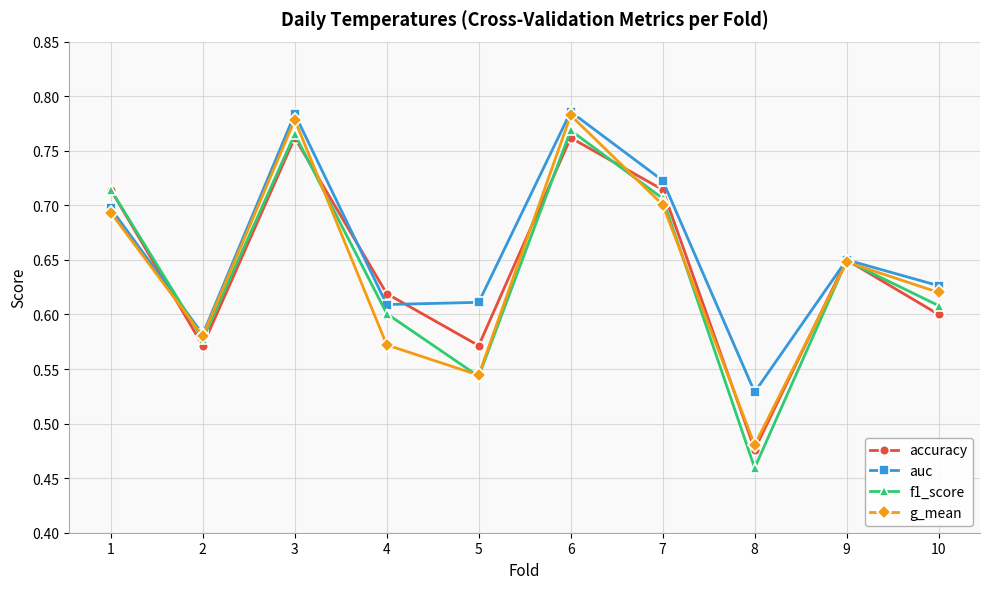

How many distinct data groups are displayed?

4